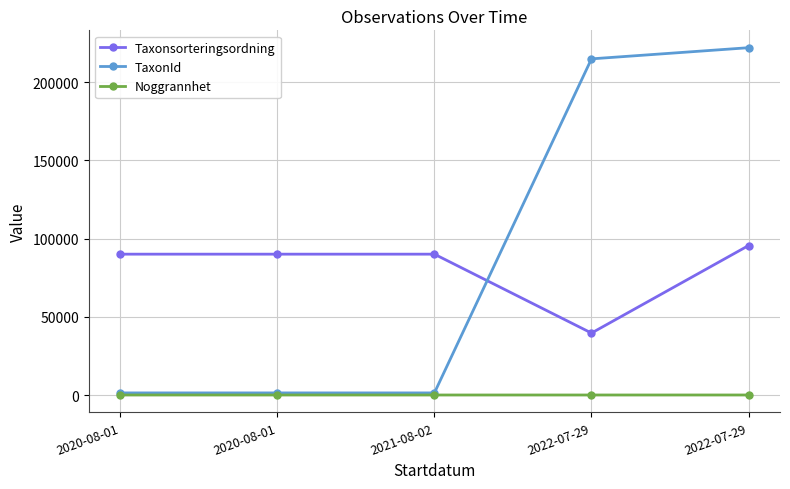

Reading left to right, transcribe all the data shown in this chart.

Taxonsorteringsordning: 2020-08-01=90005	2020-08-01=90005	2021-08-02=90005	2022-07-29=39584	2022-07-29=95522
TaxonId: 2020-08-01=1339	2020-08-01=1339	2021-08-02=1339	2022-07-29=214815	2022-07-29=221946
Noggrannhet: 2020-08-01=5	2020-08-01=5	2021-08-02=5	2022-07-29=5	2022-07-29=10